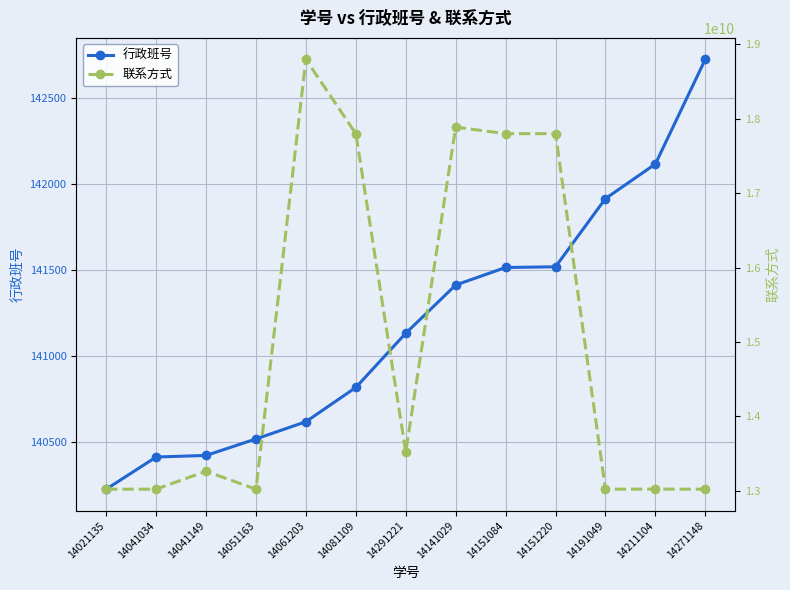

At which label is 行政班号 closest to 141473?

14151084